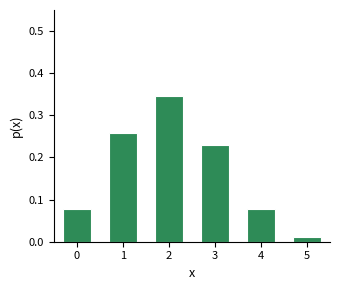

What is the sum of all values?

1.0